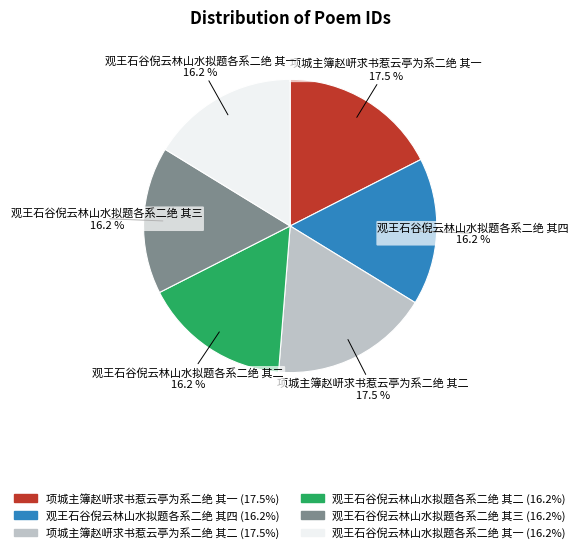

Count the number of slices in the pie.

6